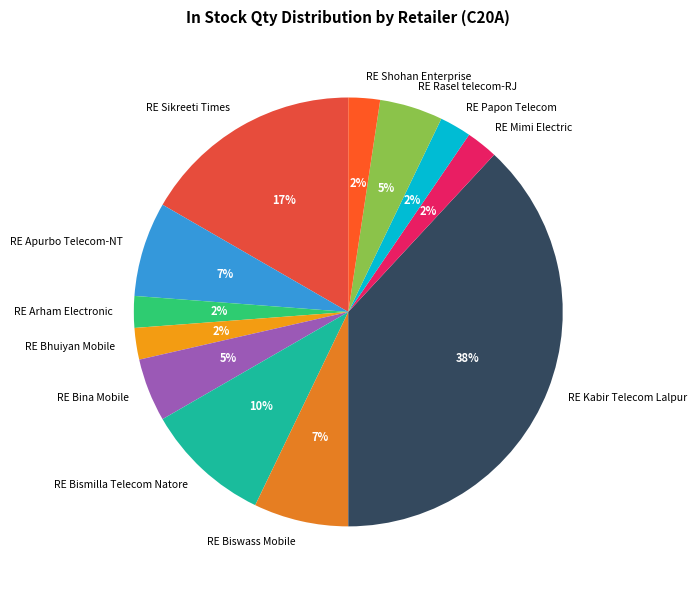

Approximately how many times larger is the value at RE Bismilla Telecom Natore compared to RE Rasel telecom-RJ?

2.0